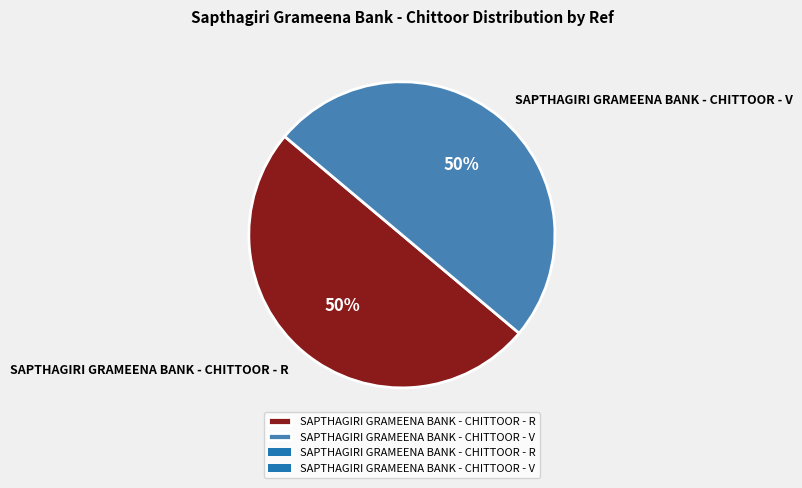

Combined, do SAPTHAGIRI GRAMEENA BANK - CHITTOOR - R and SAPTHAGIRI GRAMEENA BANK - CHITTOOR - V account for over 50%?

Yes